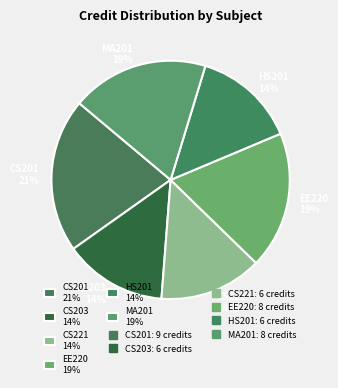

Combined, do CS203 14% and CS201 21% account for over 50%?

No